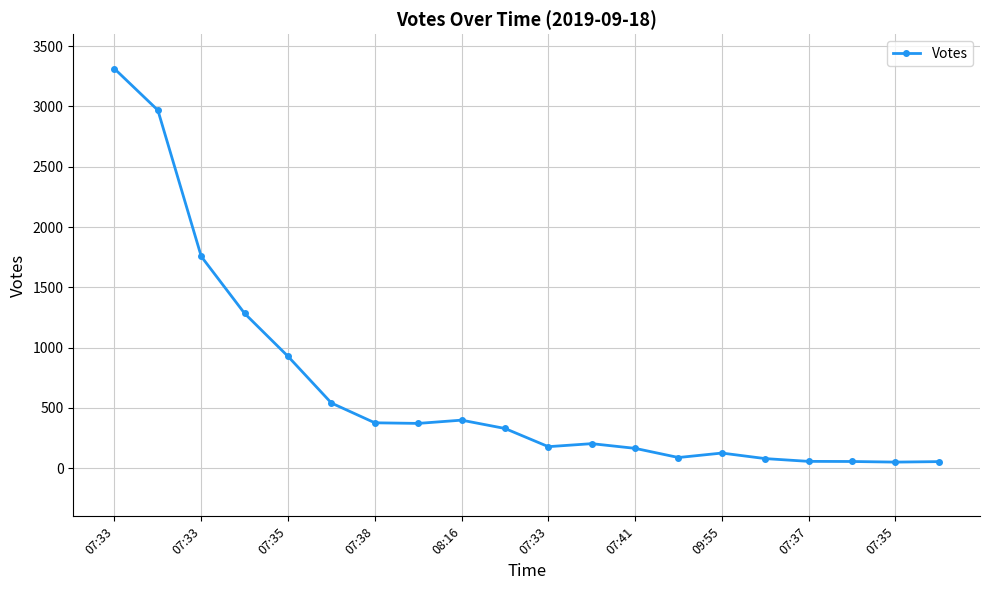

True or false: the data has more than 0 interior local peaks.

True